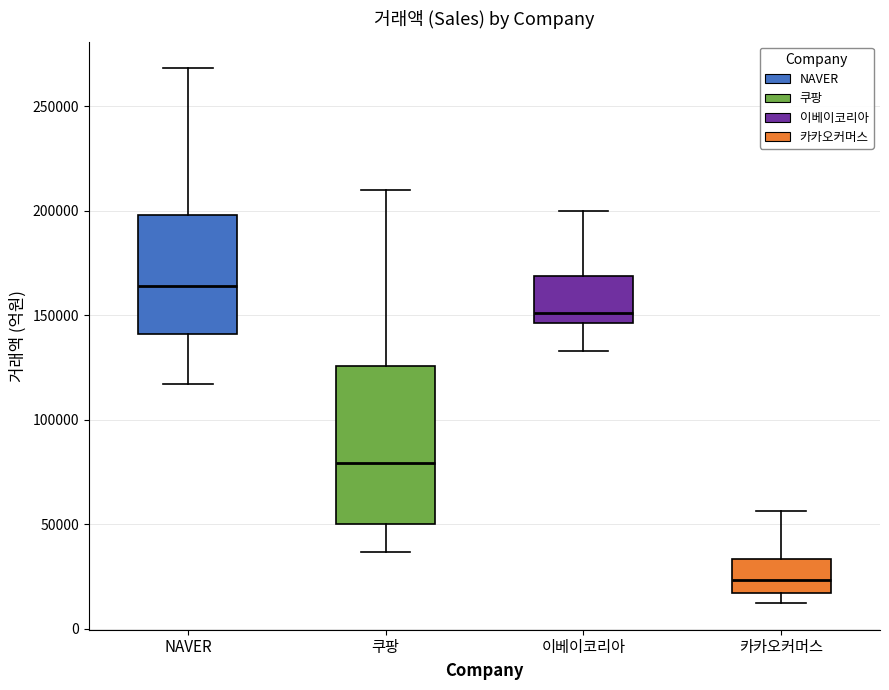

Where does the lower whisker of the box for 이베이코리아 end on the y-axis? The values are not printed on the chart, so give them approximately, as read against the axis.

135000